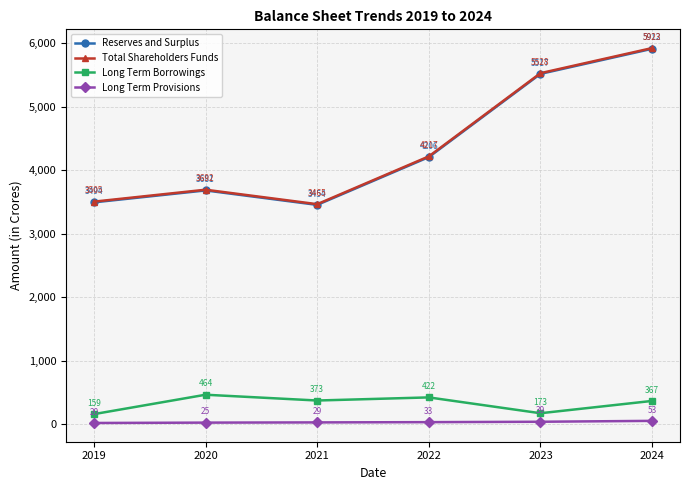

What is the difference between the Total Shareholders Funds values at 2024 and 2020?

2230.3